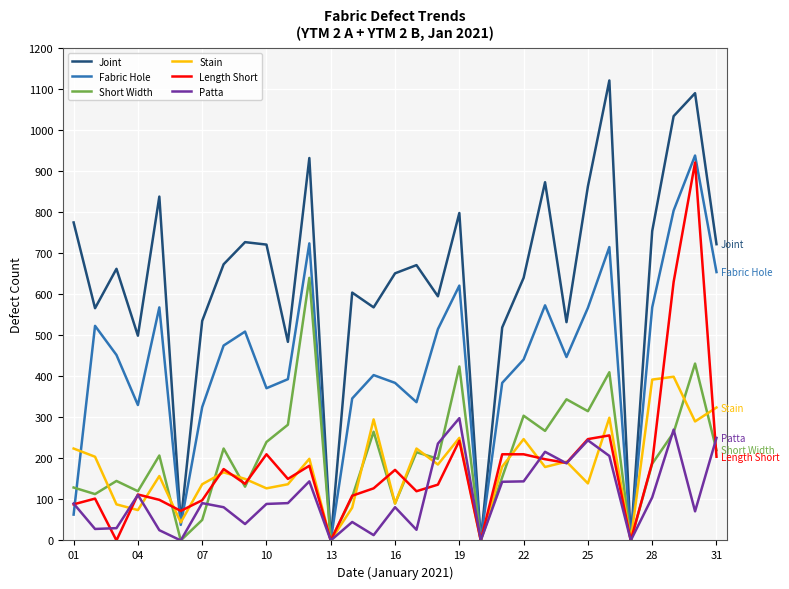

What is the maximum value for Short Width?

640